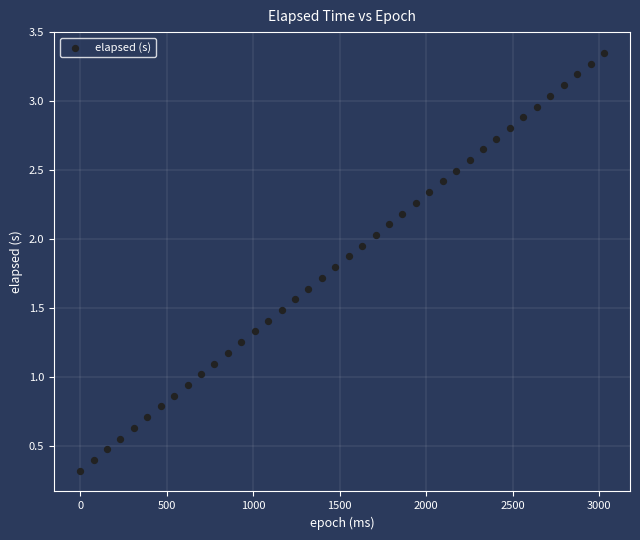

What is the range of X values (max minus min)?

3027.0